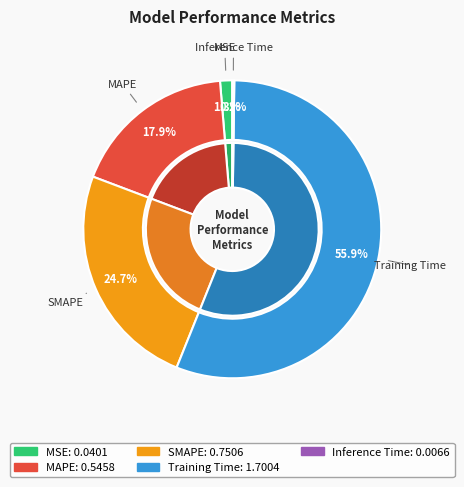

Combined, do MSE and SMAPE account for over 50%?

No